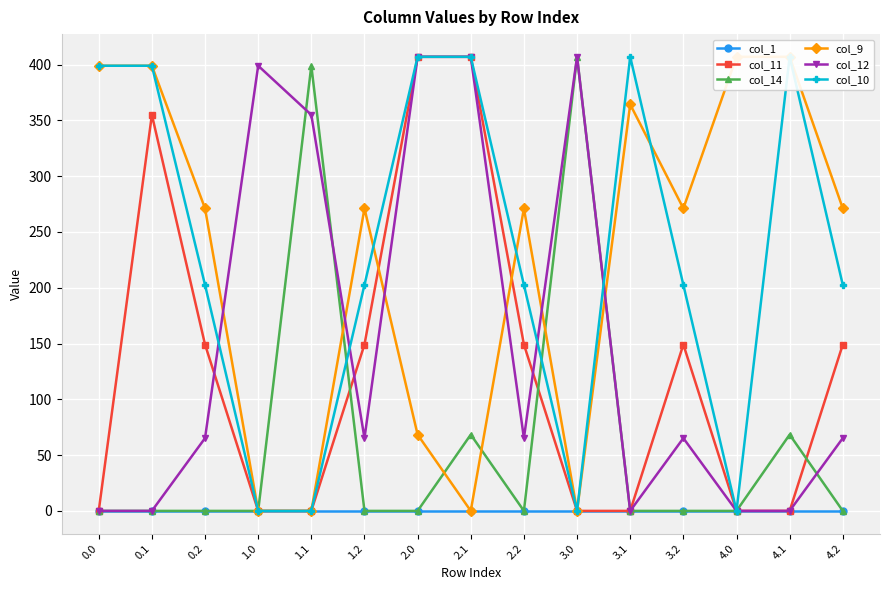

Which series has the largest total across all categories?

col_10